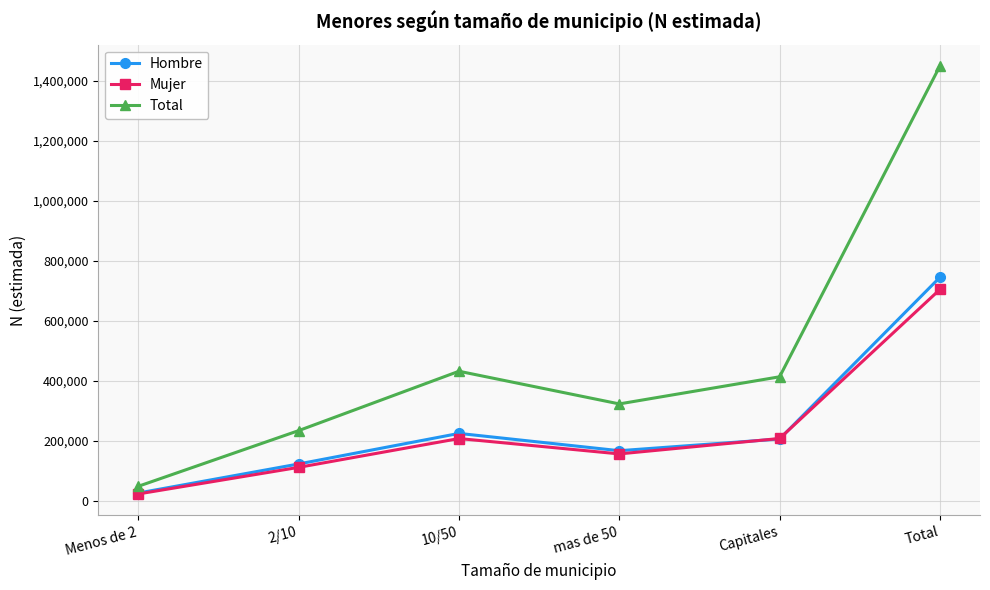

In Hombre, how many points are lower than both neighbors (excluding endpoints)?

1